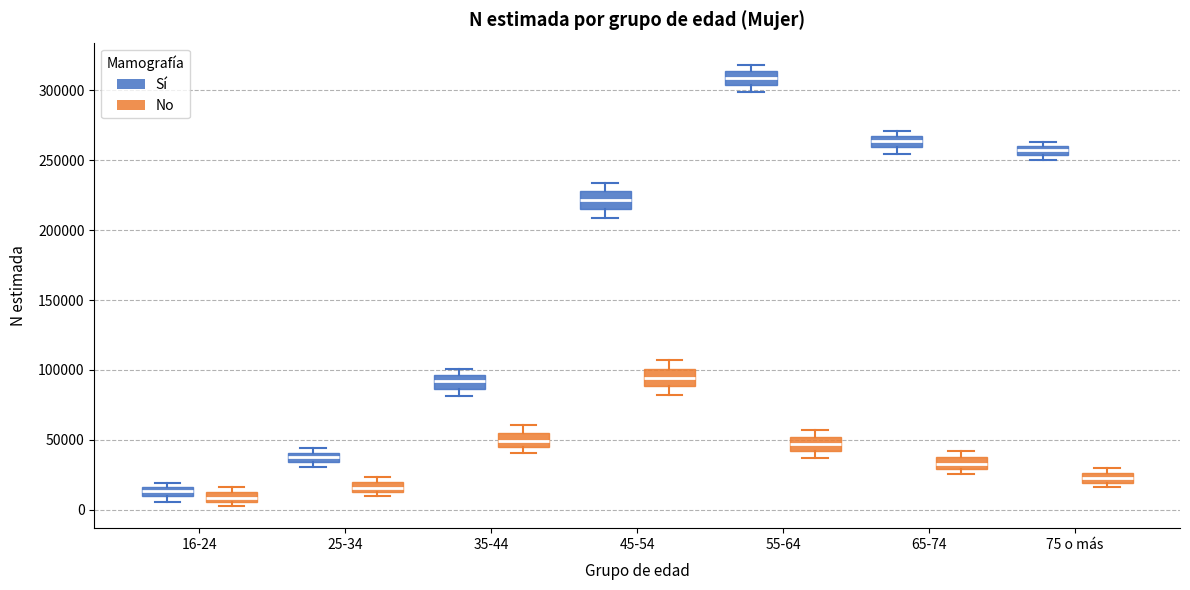

Where is the lower edge of the box for 16-24 (Sí) on the y-axis? The values are not printed on the chart, so give them approximately, as read against the axis.

10000